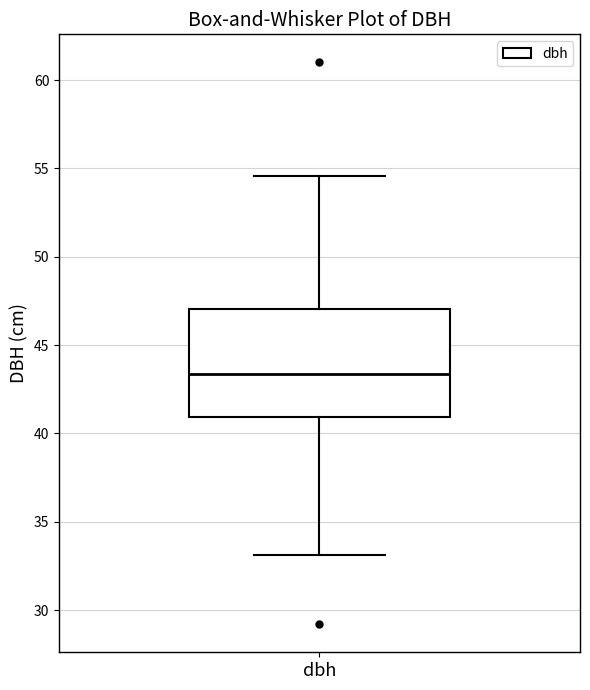

Transcribe this box plot: give where the median line is, the range the box spans, and where the two whiskers end, as read against the y-axis. The values are not printed on the chart, so give them approximately, as read against the axis.

median 43.5, box 41.0 to 47.0, whiskers 33.0 to 54.5